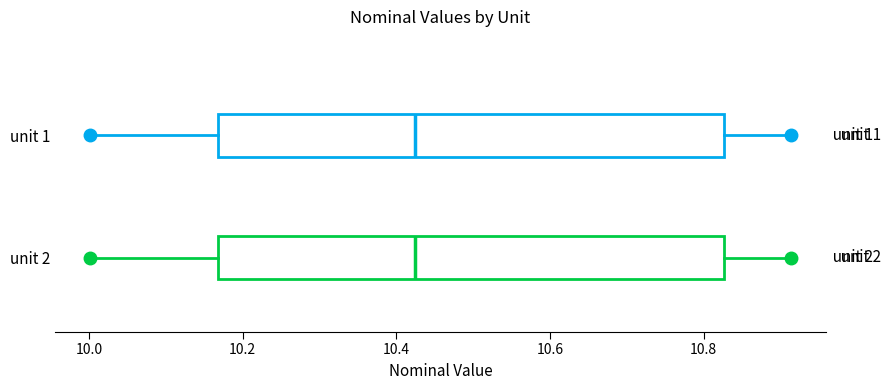

Reading bottom to top, transcribe this box plot: for each box, give where its median line is, the range the box spans, and where its two whiskers end, as read against the x-axis. The values are not printed on the chart, so give them approximately, as read against the axis.

unit 2: median 10.42, box 10.16 to 10.82, whiskers 10.00 to 10.92
unit 1: median 10.42, box 10.16 to 10.82, whiskers 10.00 to 10.92